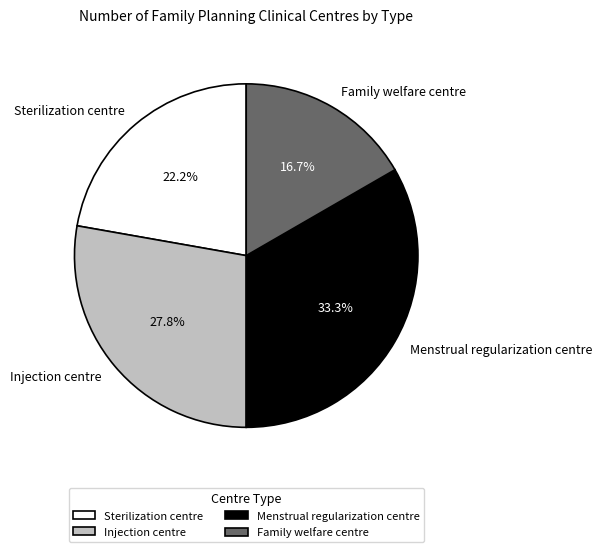

Rank the categories by value from highest to lowest.

Menstrual regularization centre, Injection centre, Sterilization centre, Family welfare centre